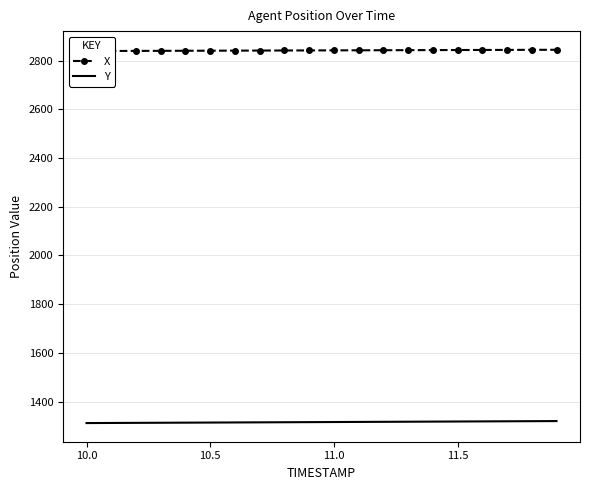

True or false: Y has a value of 700.2 at 6.

False